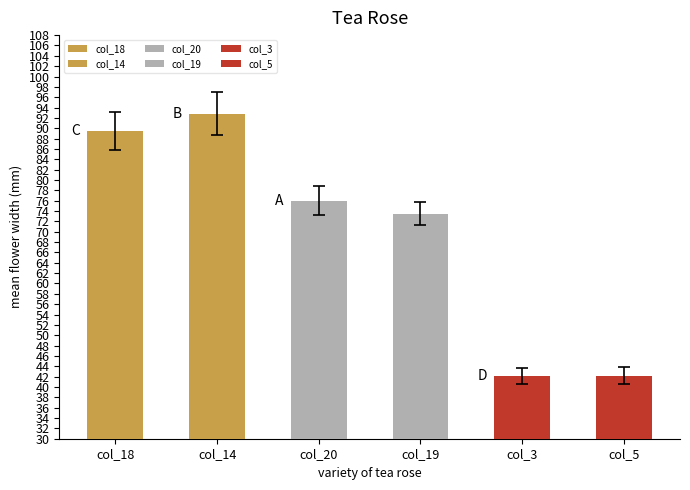

The value at col_20 is 133.5. True or false?

False